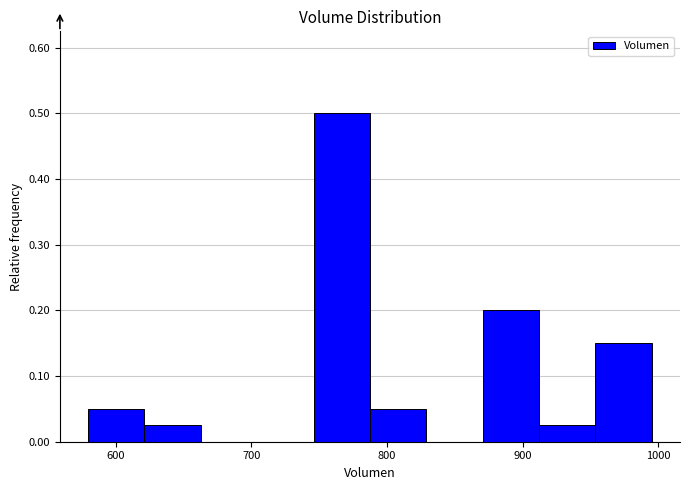

Reading left to right, list every bar in this chart as the range it spans on the x-axis followed by its height. Neither the bar edges nor the heights are printed on the chart, so give them approximately, as read against the axes.

580 to 620: 0.05
620 to 660: 0.03
660 to 700: 0
700 to 750: 0
750 to 790: 0.50
790 to 830: 0.05
830 to 870: 0
870 to 910: 0.20
910 to 950: 0.03
950 to 1000: 0.15